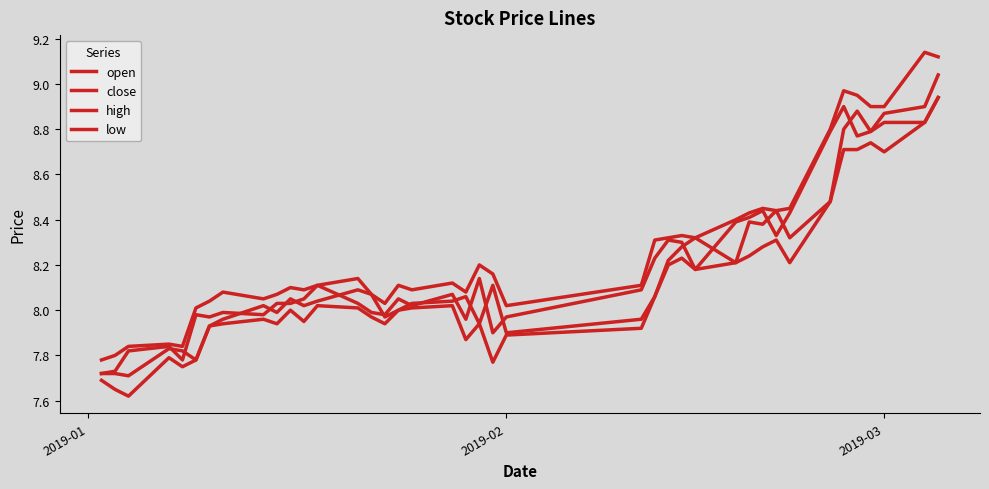

True or false: close and high cross at least once.

False